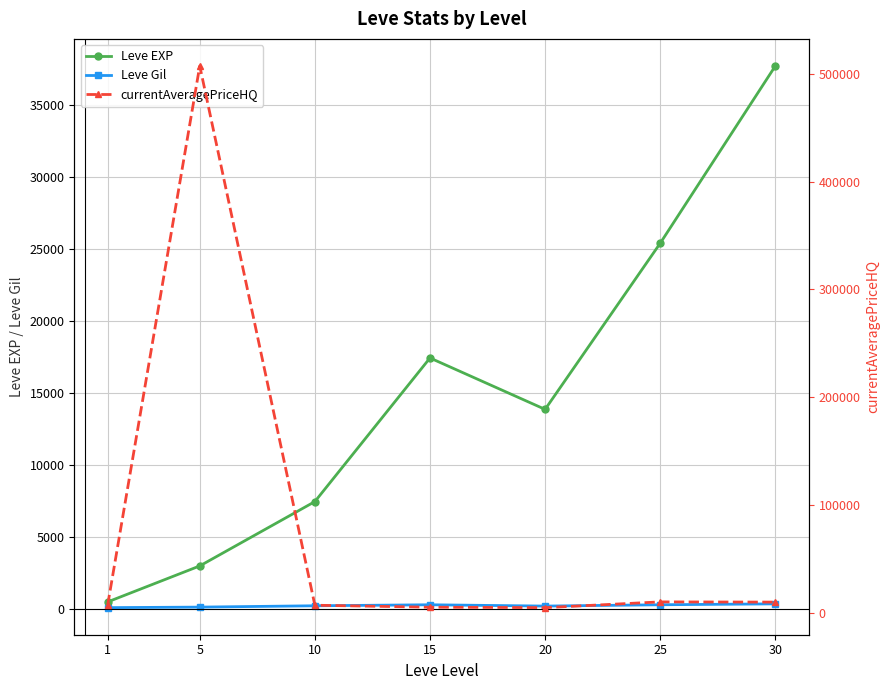

Rank the series by their average value, from lowest to highest.

Leve Gil, Leve EXP, currentAveragePriceHQ